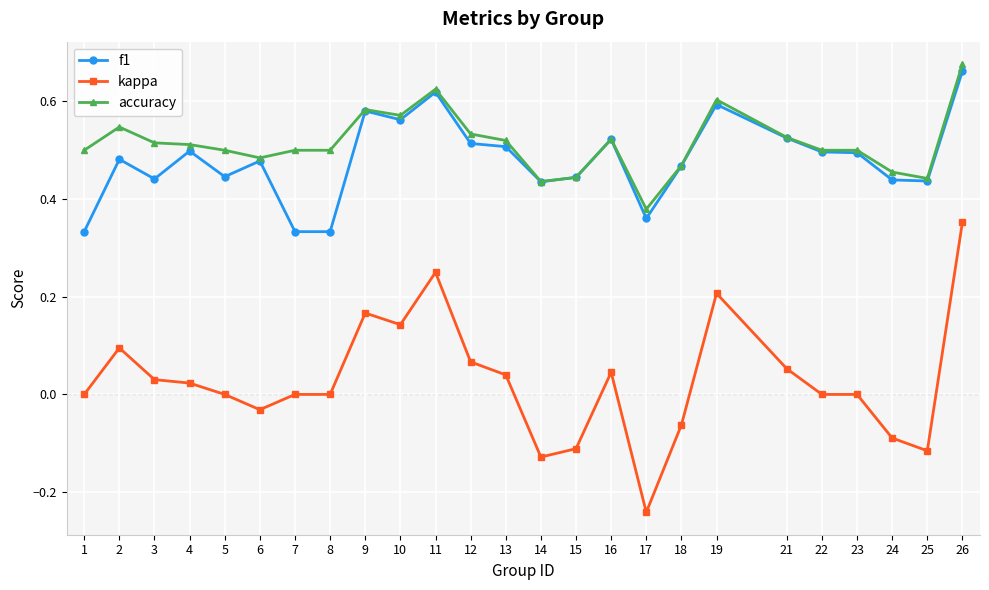

Is it true that kappa equals -0.0 at 6?

True